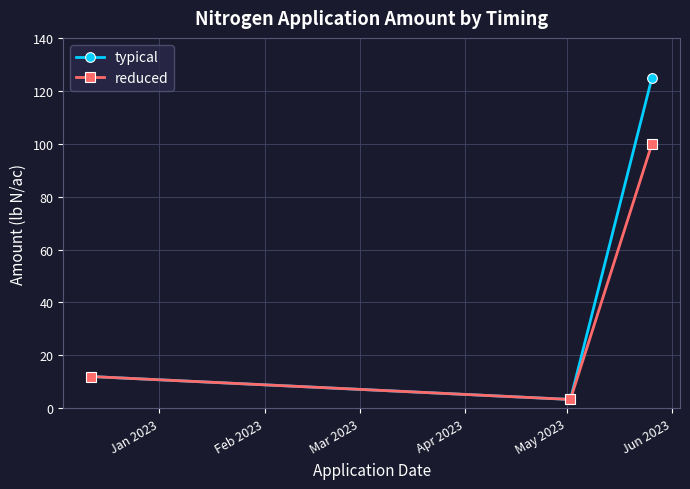

What is the highest value of the typical series?

125.0